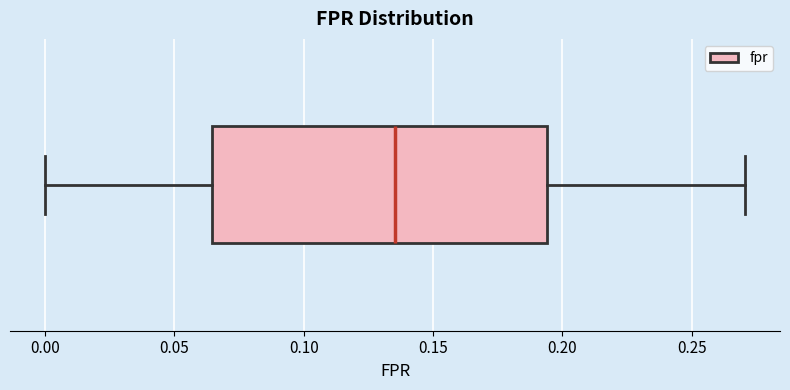

Read this box plot against the x-axis: the position of the median line, the range covered by the box, and the ends of both whiskers. The values are not printed on the chart, so give them approximately, as read against the axis.

median 0.135, box 0.065 to 0.195, whiskers 0.000 to 0.270